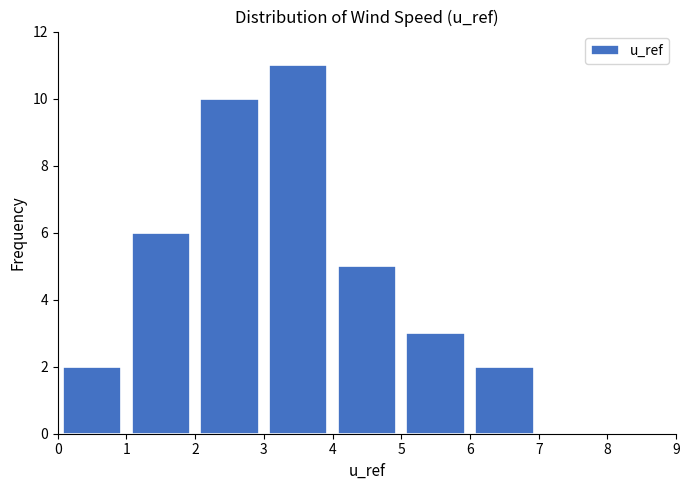

Reading left to right, transcribe this chart: for each bar, give the range it covers on the x-axis and its height. The values are not printed on the chart, so give them approximately, as read against the axis.

0 to 1: 2
1 to 2: 6
2 to 3: 10
3 to 4: 11
4 to 5: 5
5 to 6: 3
6 to 7: 2
7 to 8: 0
8 to 9: 0